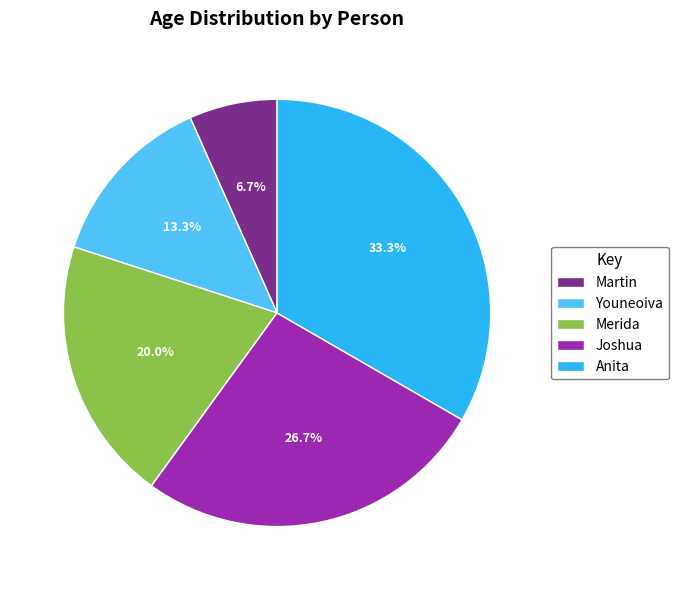

The Martin slice represents 18% of the pie. True or false?

False